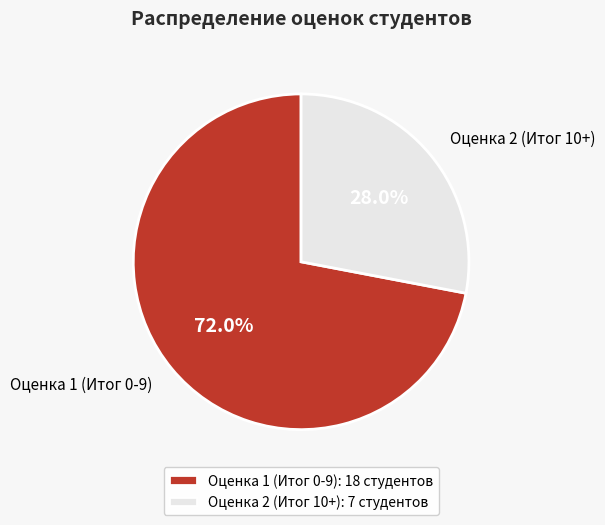

What portion of the pie excludes Оценка 2 (Итог 10+)?

72.0%